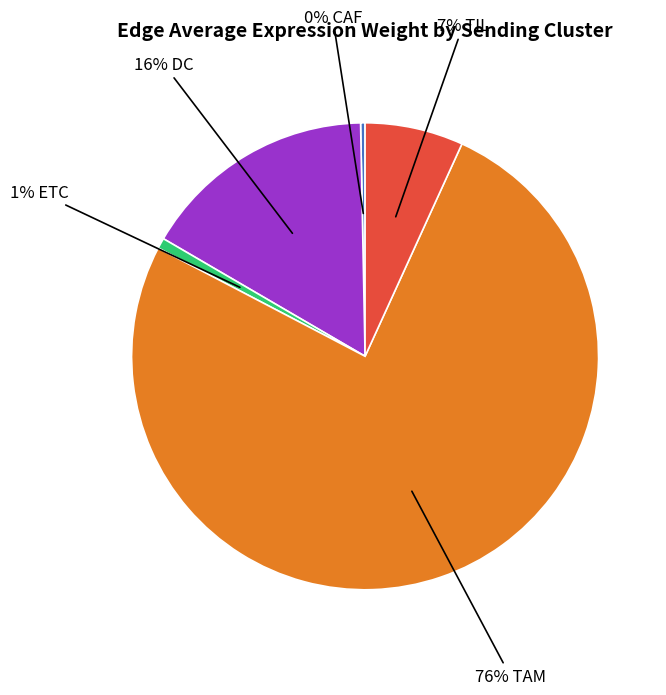

To the nearest percent, what is the average slice percentage?

20%